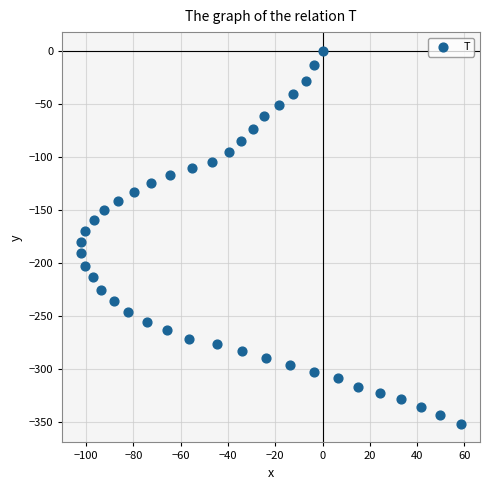

What is the range of Y values (max minus min)?

351.5